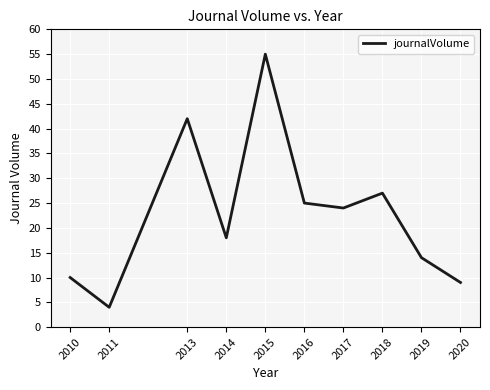

Approximately how many times larger is the value at 2020 compared to 2019?

0.6